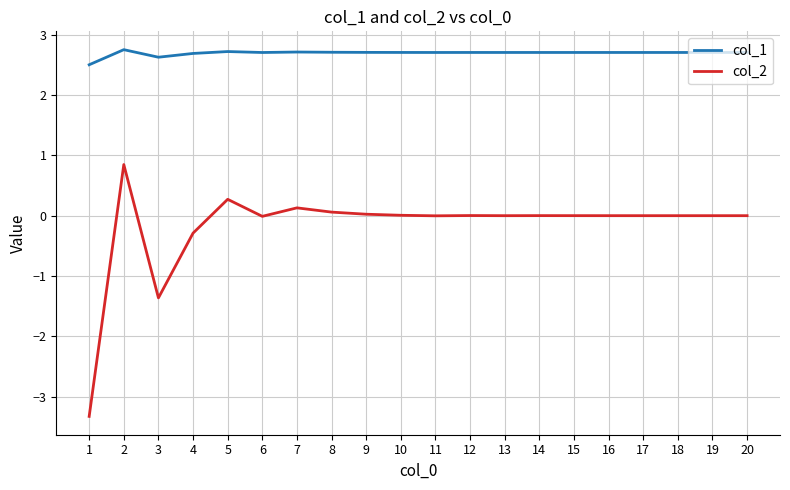

What is the difference between the maximum and second lowest values in the col_1 series?

0.1